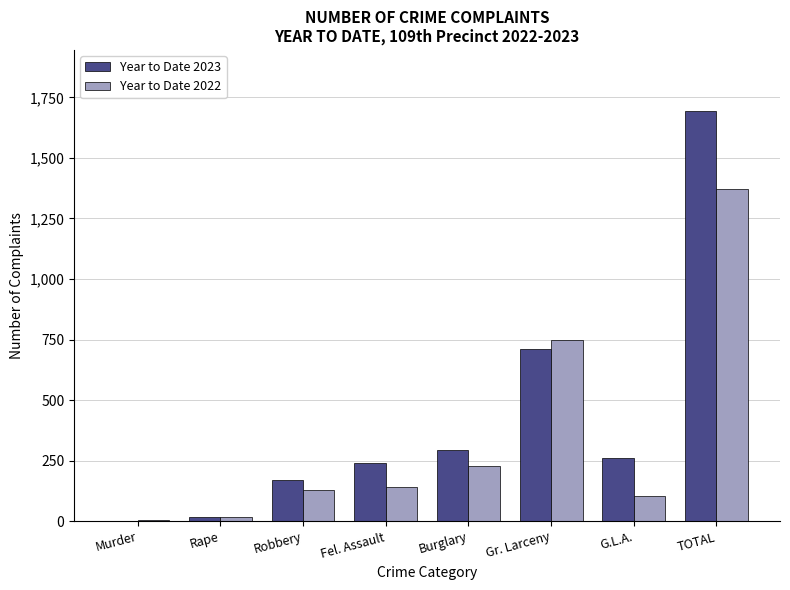

Reading left to right, list all the values displayed in this chart.

Year to Date 2023: Murder=0	Rape=19	Robbery=171	Fel. Assault=239	Burglary=293	Gr. Larceny=709	G.L.A.=261	TOTAL=1692
Year to Date 2022: Murder=3	Rape=17	Robbery=130	Fel. Assault=143	Burglary=228	Gr. Larceny=747	G.L.A.=104	TOTAL=1372